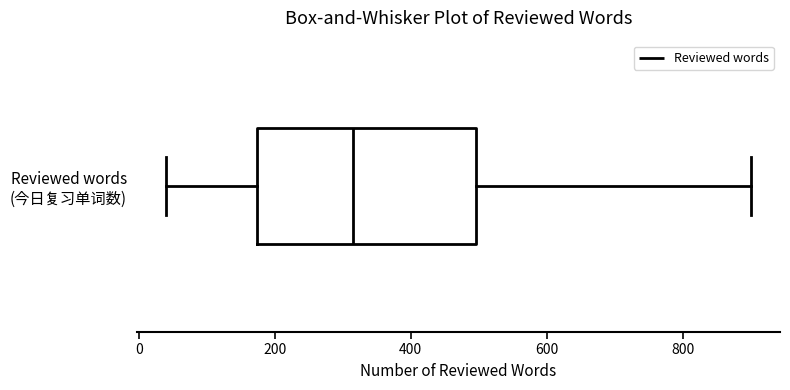

Where does the right whisker of the box for Reviewed words (今日复习单词数) end on the x-axis? The values are not printed on the chart, so give them approximately, as read against the axis.

900